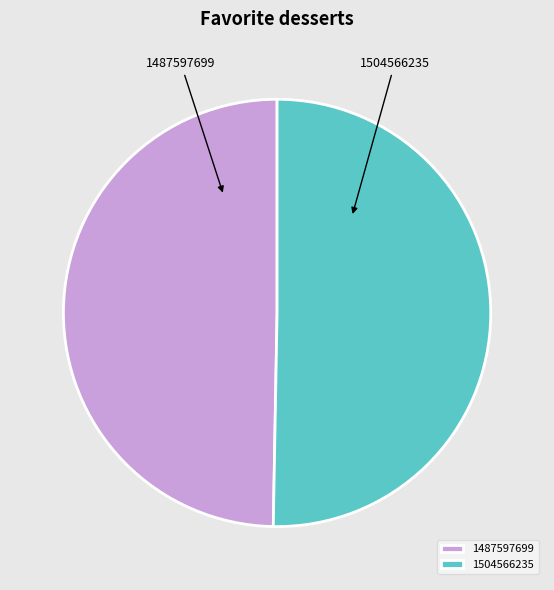

Is there a majority slice in this chart?

Yes